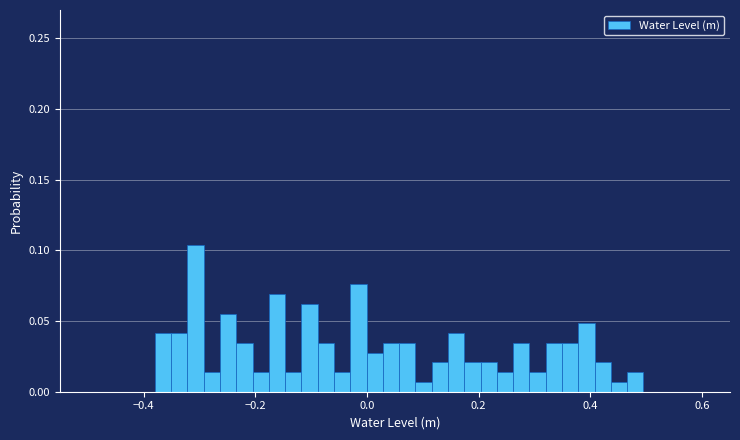

Read against the x-axis, roughly where is the centre of the tallest bar?

-0.30